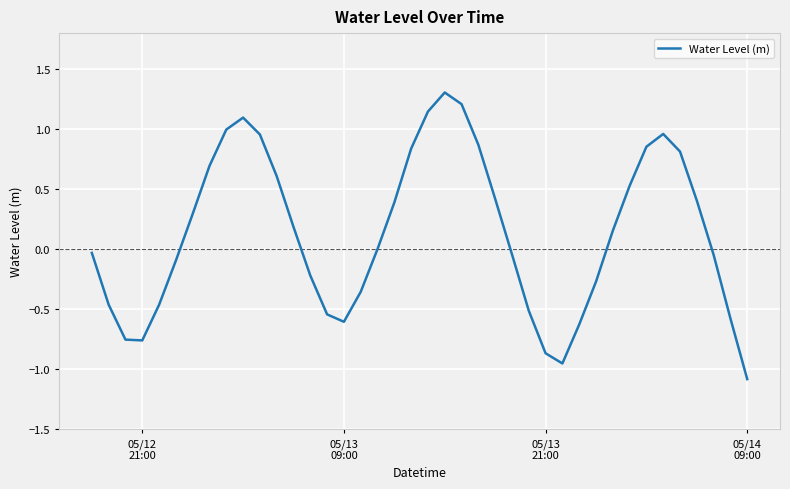

What is the difference between the maximum and minimum values?

2.4